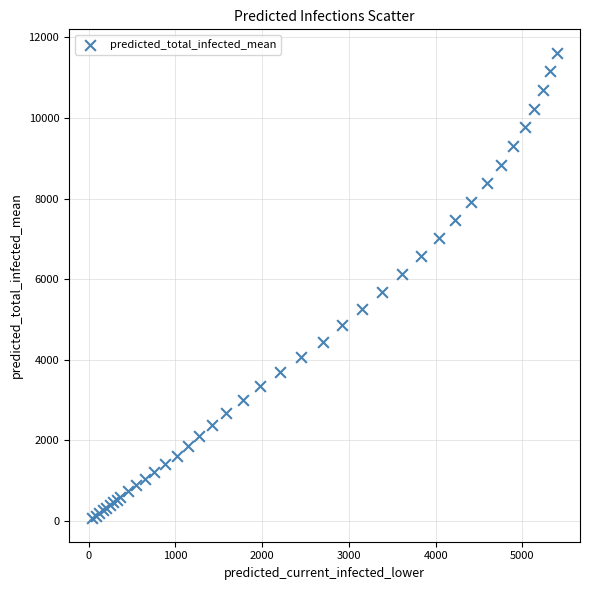

What Y value in the scatter plot is closest to 5842?

5690